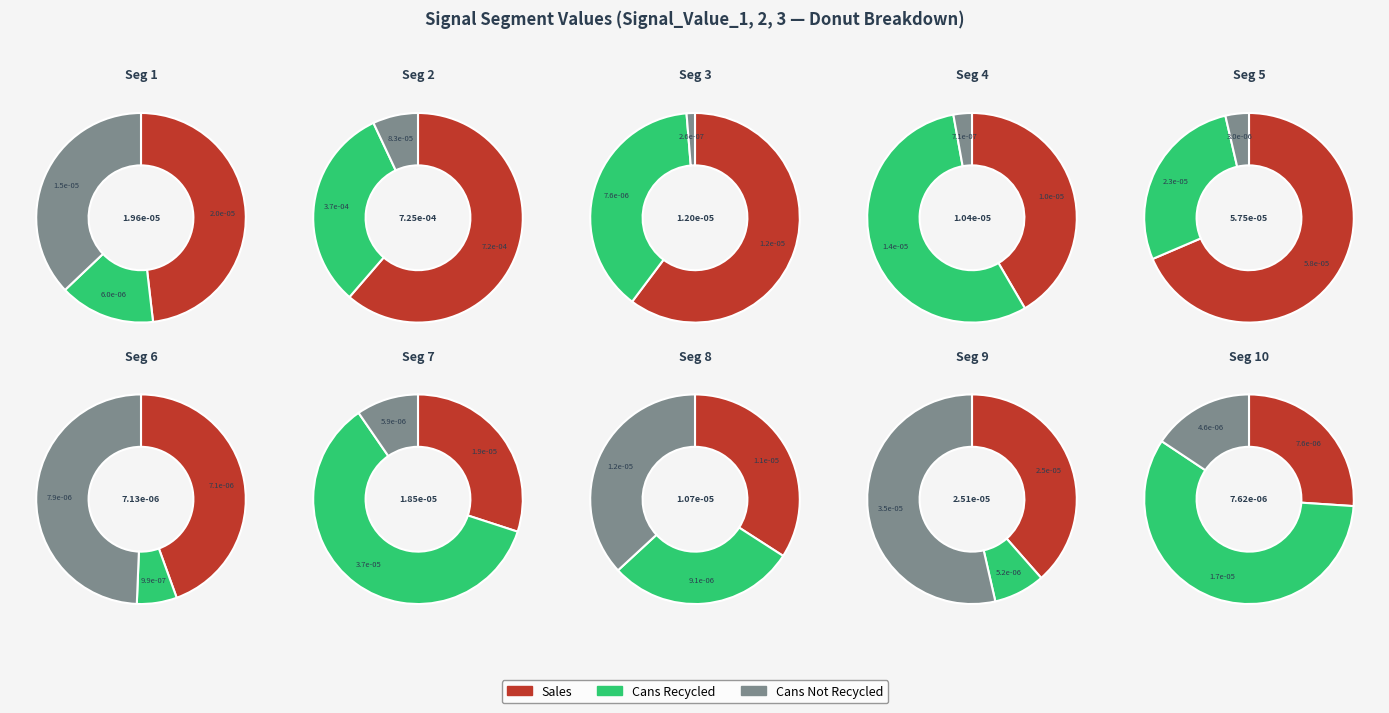

Is the sum of signal segment 9 and signal segment 10 greater than half?

No